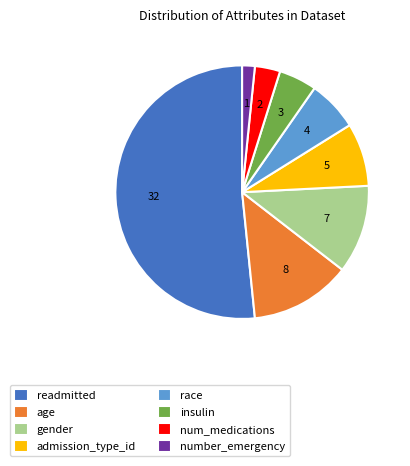

Which slice is the smallest?

number_emergency